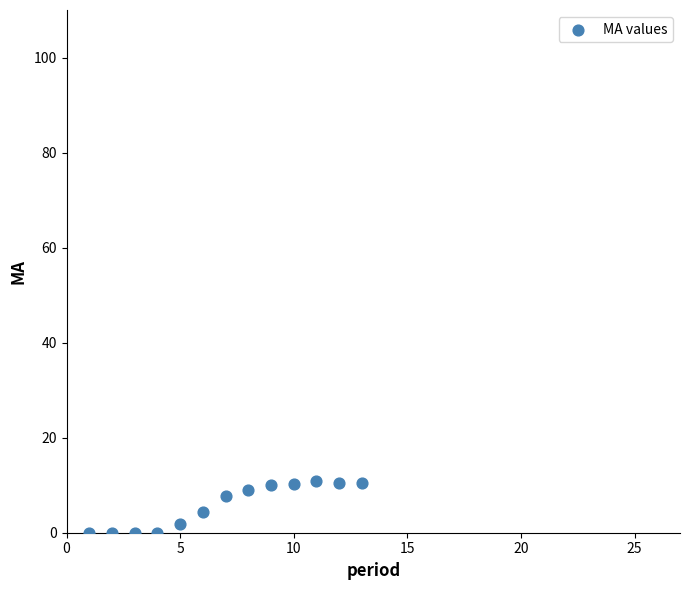

What is the range of Y values (max minus min)?

10.9